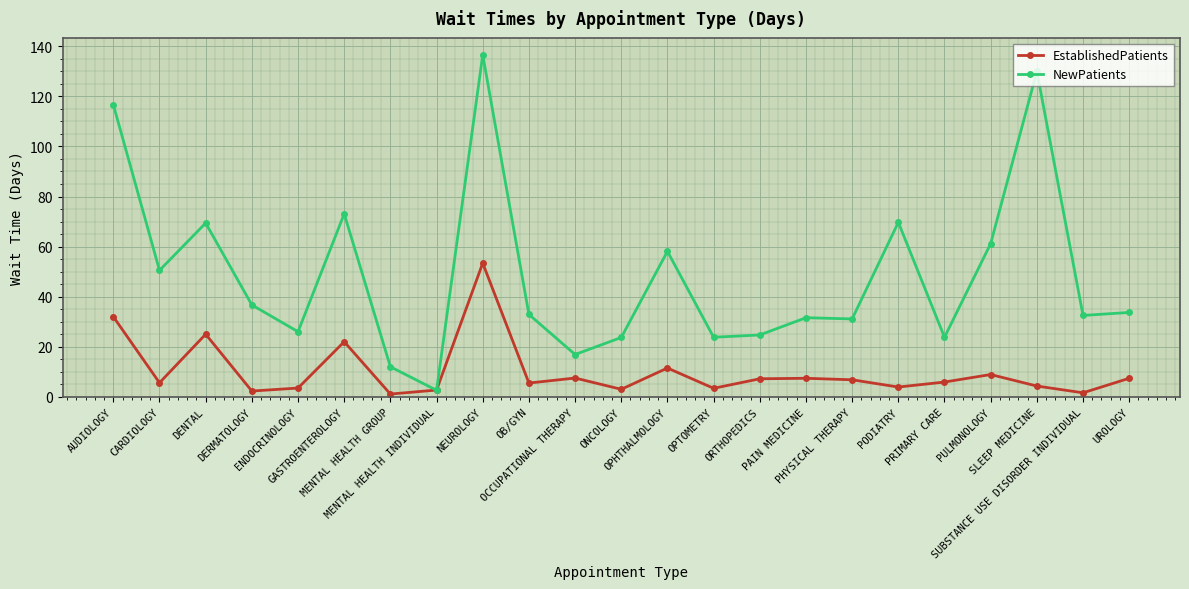

How many lines are shown in the chart?

2